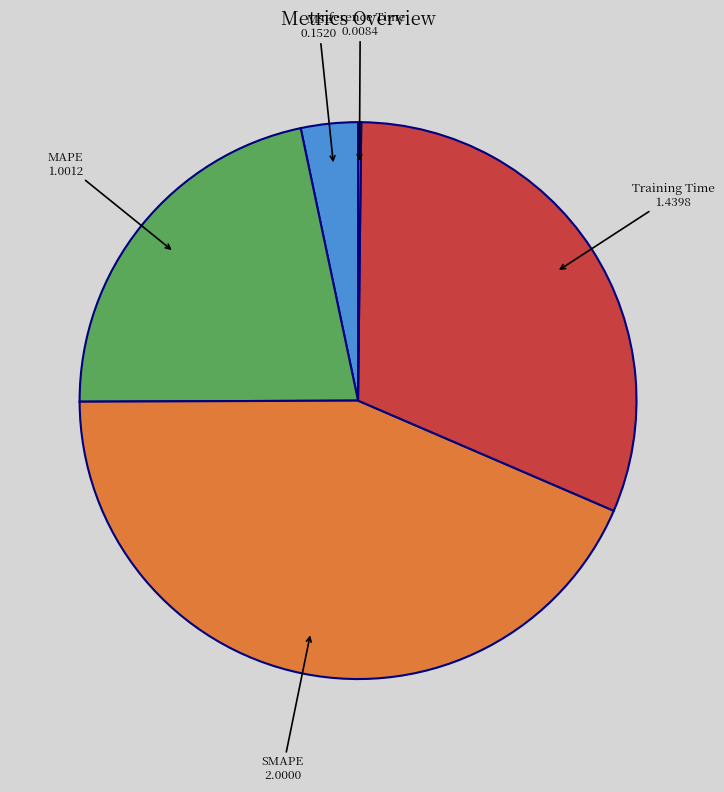

Is there any slice that represents more than half of the pie?

No